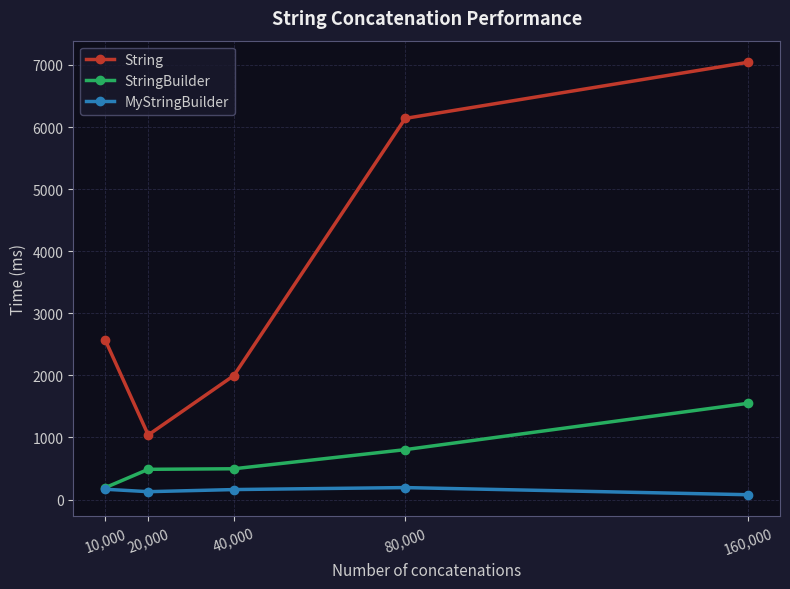

Is it true that MyStringBuilder equals 166 at 10,000?

True